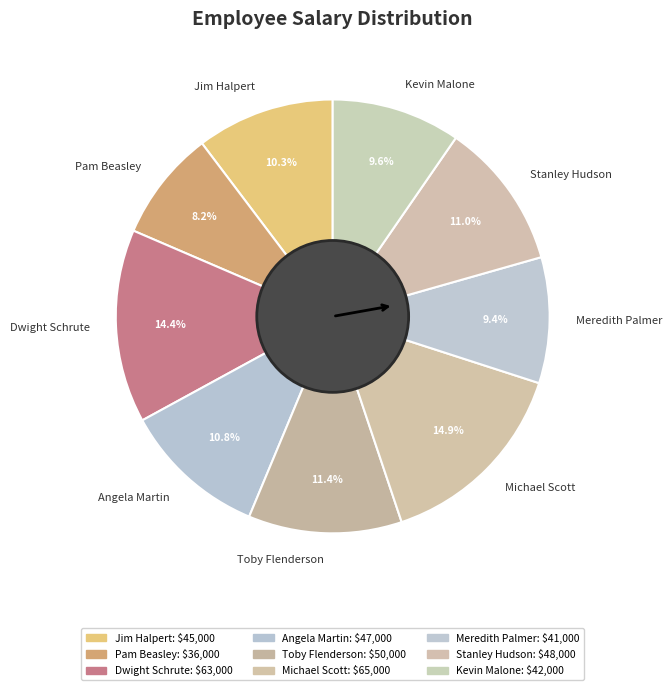

To the nearest percent, what is the difference between the largest and smallest slice percentages?

7%